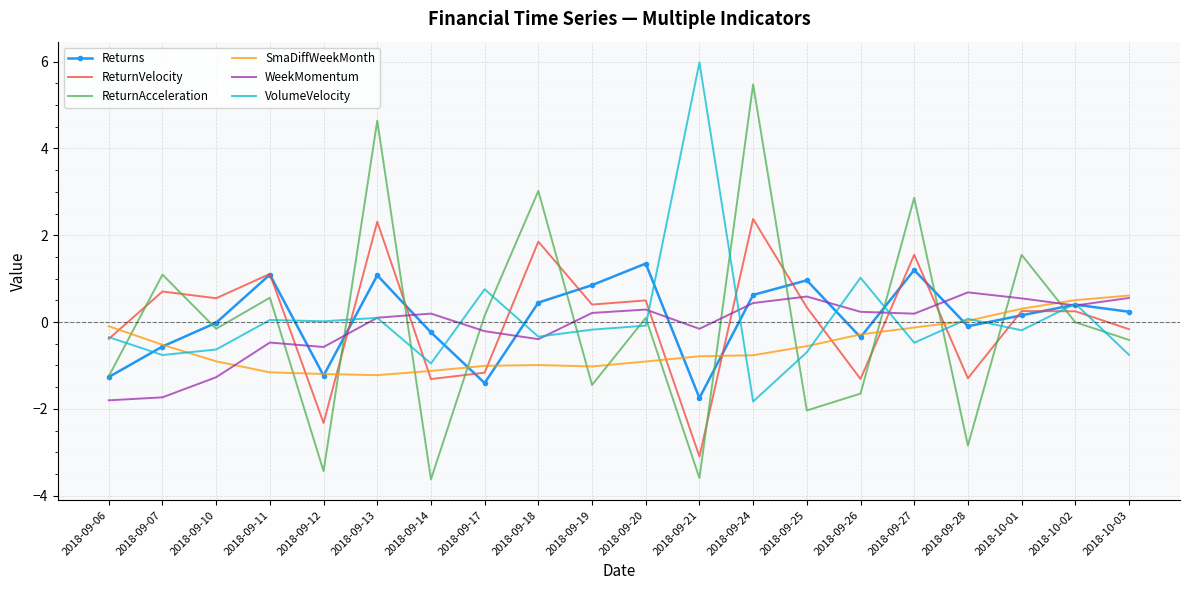

What position from the left is 2018-09-18?

9